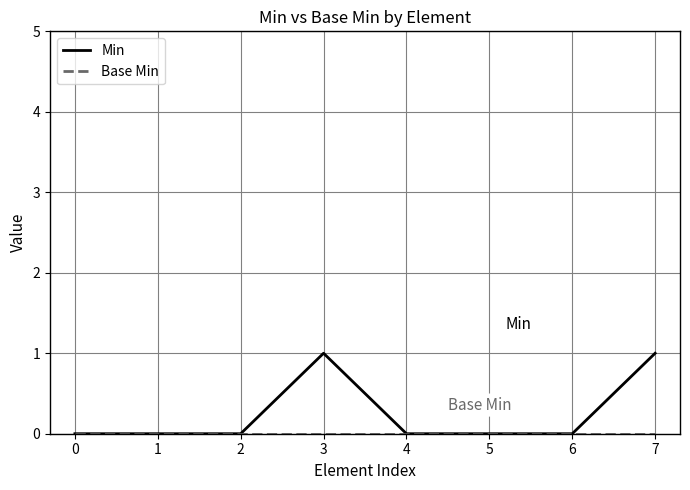

Is it true that Min equals 0 at 2?

True